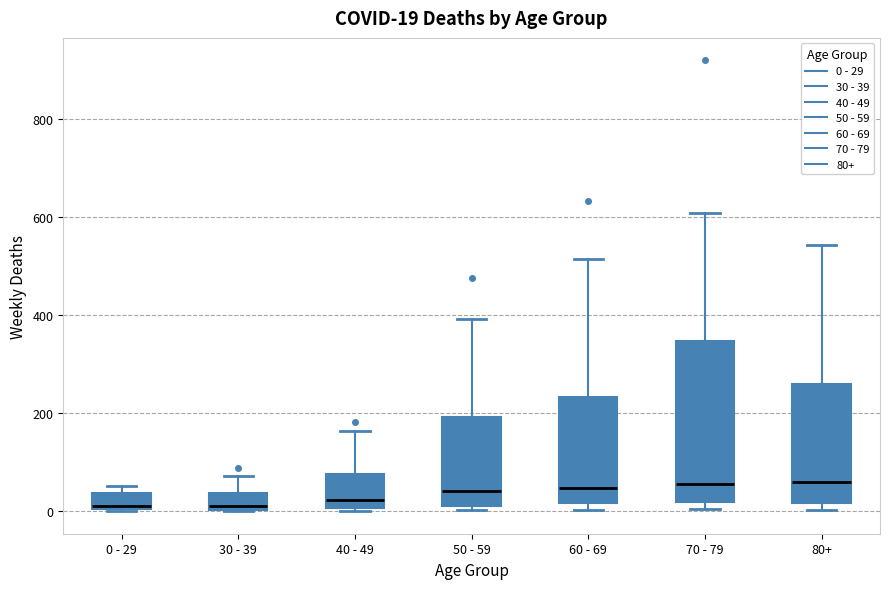

Comparing the boxes themselves (not the whiskers), which one is the tallest?

70 - 79